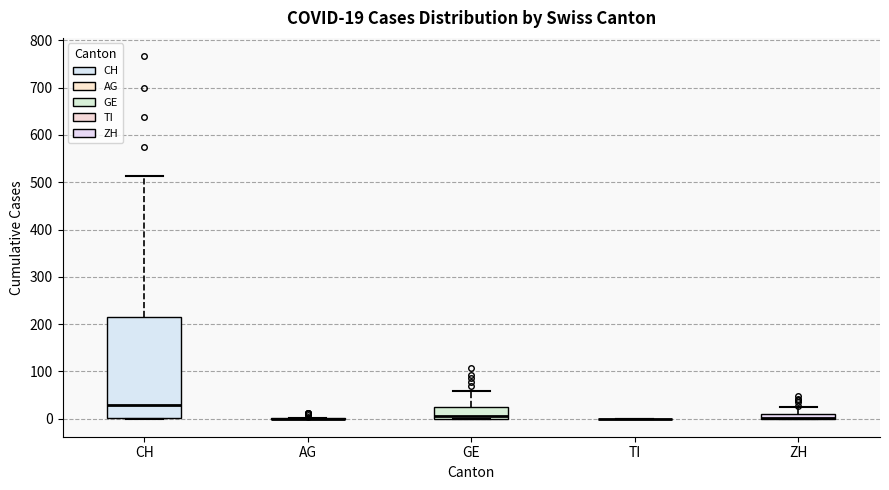

Which box is the tallest, from its lower edge to its upper edge?

CH